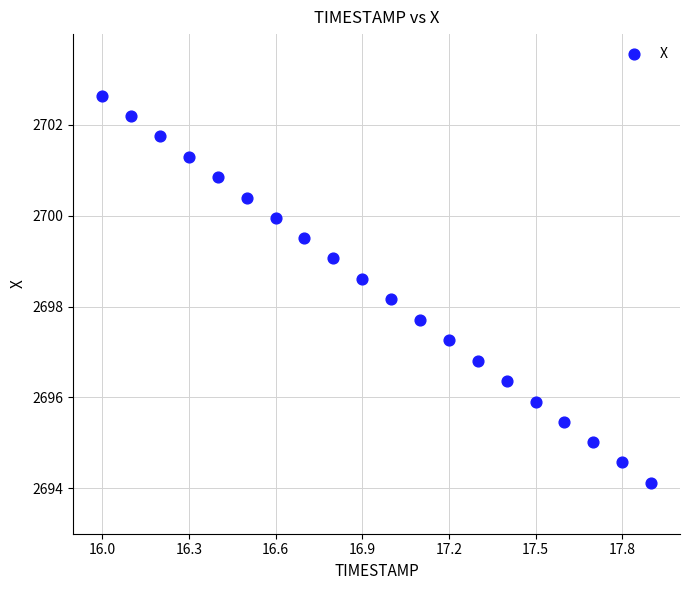

What is the range of Y values (max minus min)?

8.5